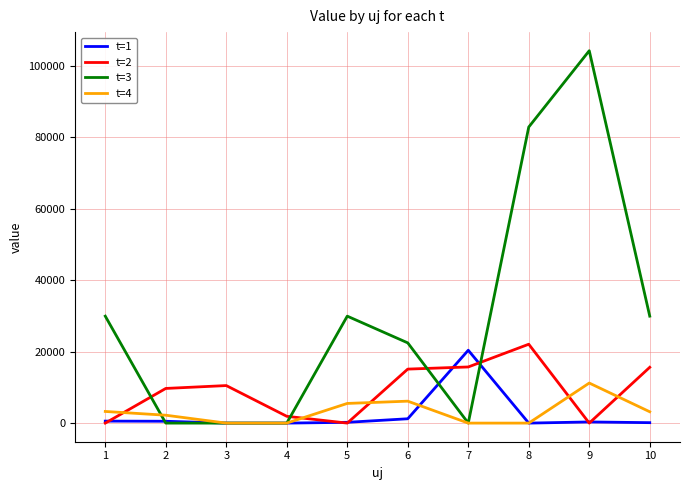

The value of t=4 at 8 is 6367.7. True or false?

False